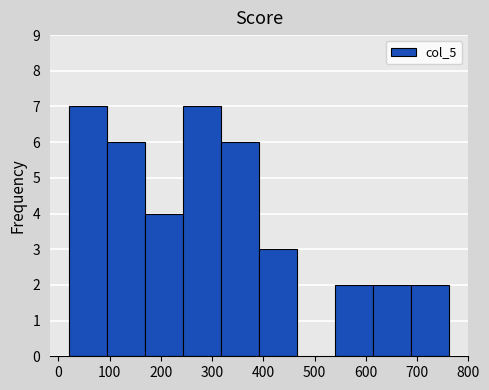

Reading left to right, list every bar in this chart as the range it spans on the x-axis followed by its height. Neither the bar edges nor the heights are printed on the chart, so give them approximately, as read against the axes.

20 to 100: 7
100 to 170: 6
170 to 240: 4
240 to 320: 7
320 to 390: 6
390 to 470: 3
470 to 540: 0
540 to 610: 2
610 to 690: 2
690 to 760: 2